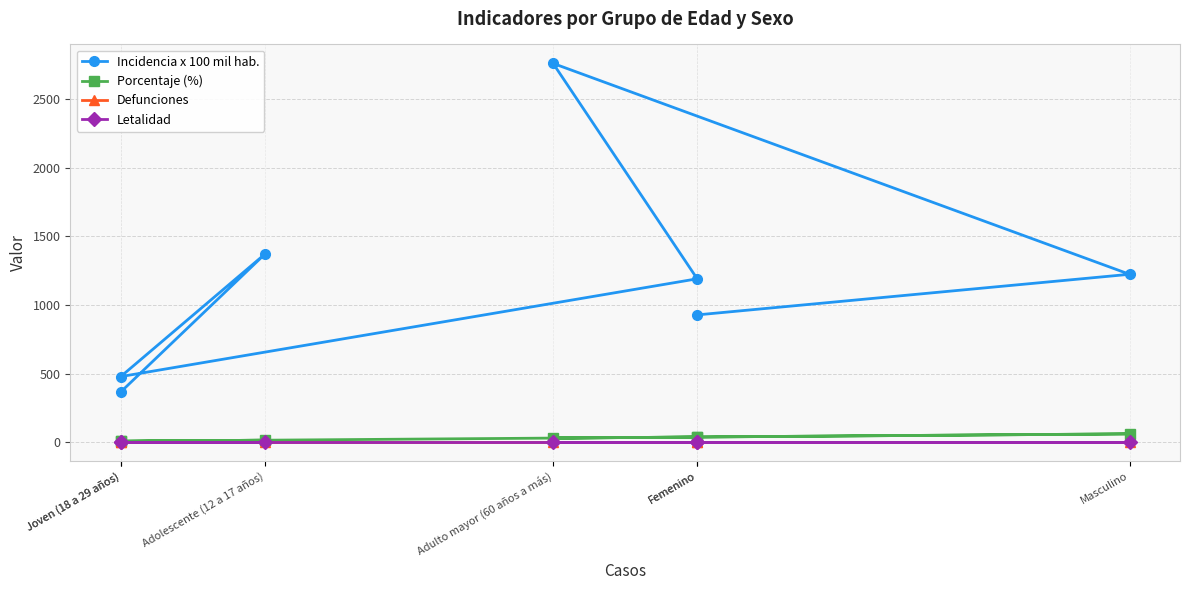

Which series has the largest total across all categories?

Incidencia x 100 mil hab.